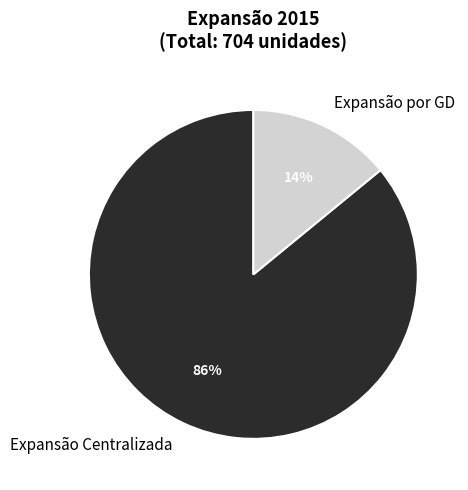

To the nearest percent, what percentage of the pie is Expansão Centralizada?

86%